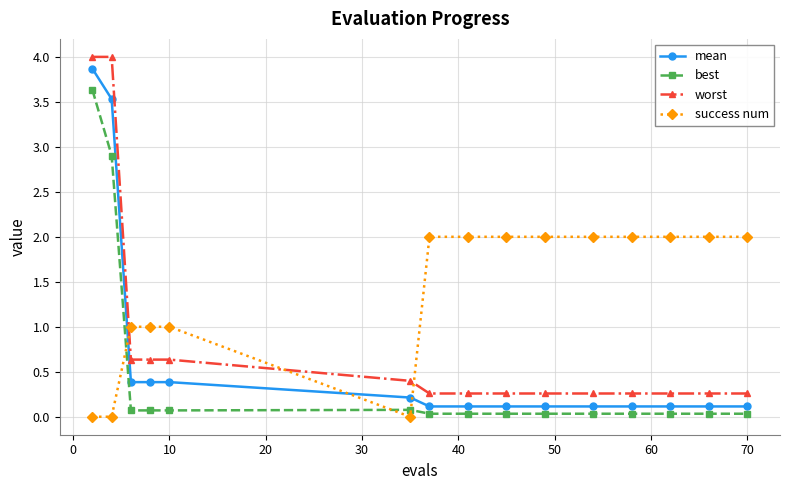

Which series has the largest total across all categories?

success num